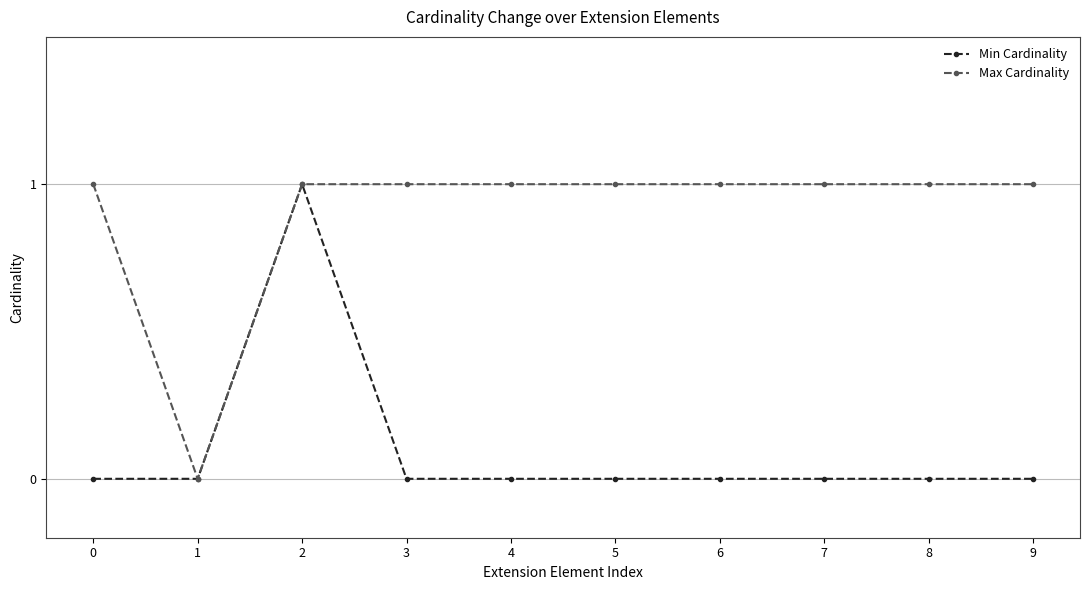

Where is the first local minimum for Max Cardinality?

1